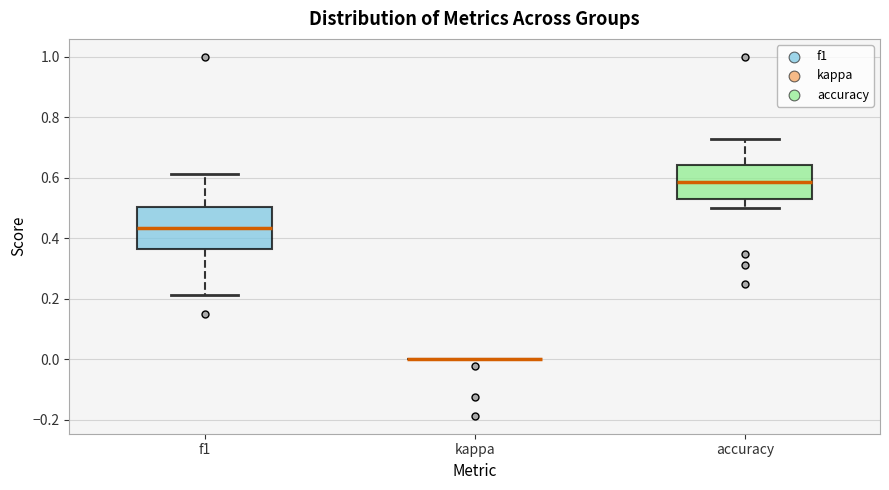

Which box is the tallest, from its lower edge to its upper edge?

f1